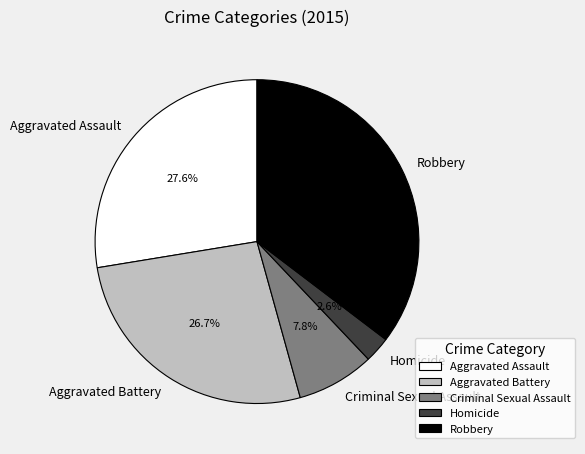

Does Aggravated Battery represent more than half of the total?

No